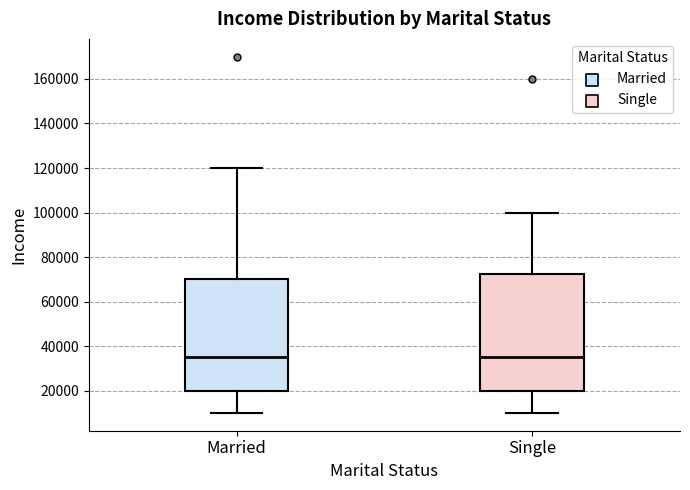

Where is the lower edge of the box for Single on the y-axis? The values are not printed on the chart, so give them approximately, as read against the axis.

20000